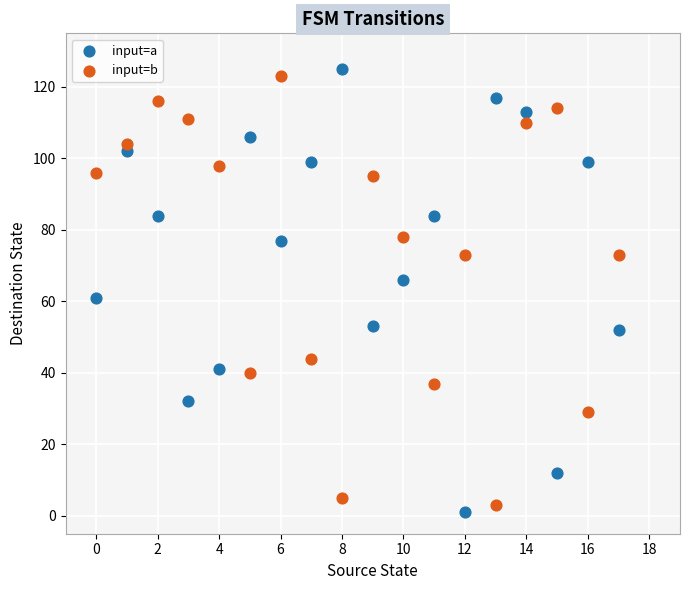

Which series contains the lowest Y value?

input=a